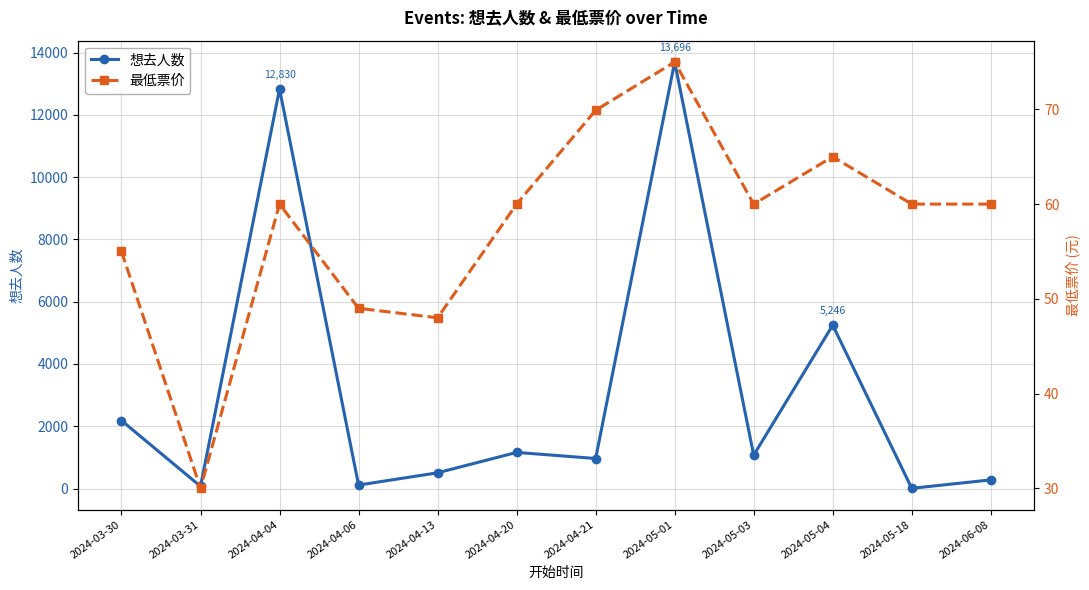

Which label corresponds to the largest value in the chart?

2024-05-01